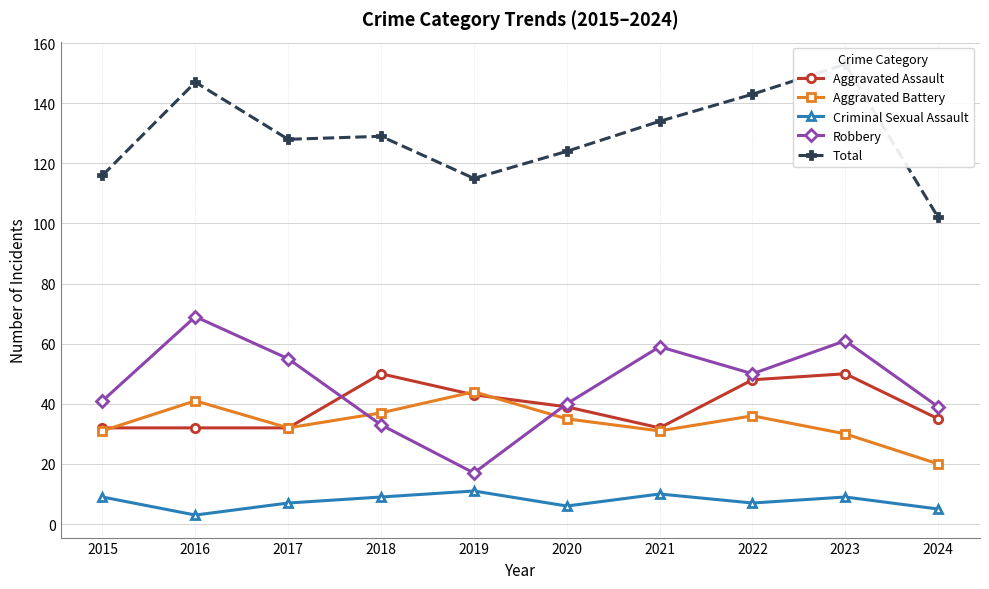

What is the spread (max minus min) of values at 2018?

120